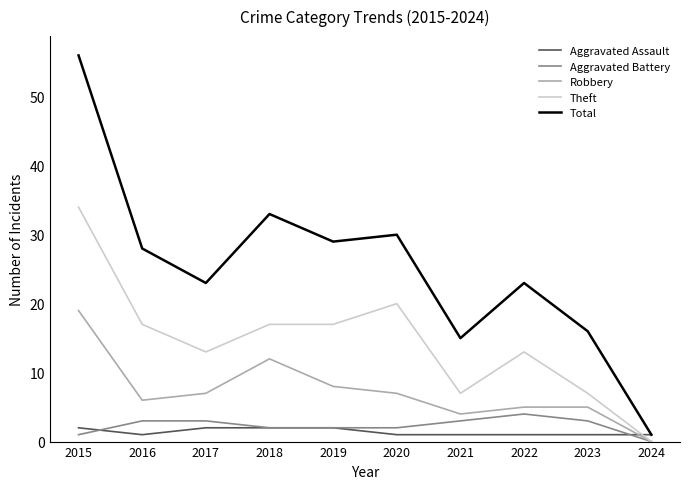

How many times do Robbery and Aggravated Assault cross each other?

1